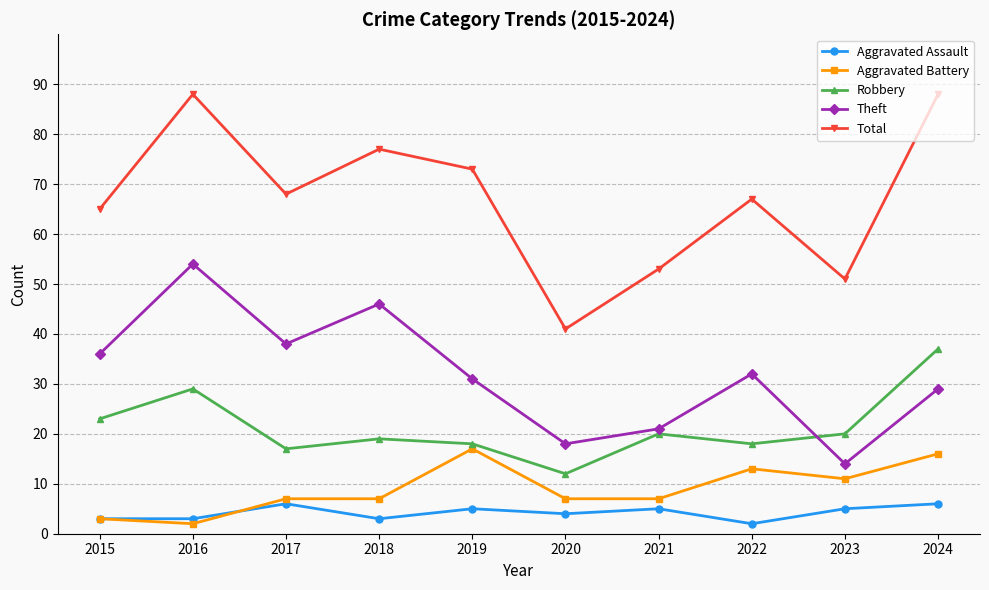

In Total, how many points are lower than both neighbors (excluding endpoints)?

3